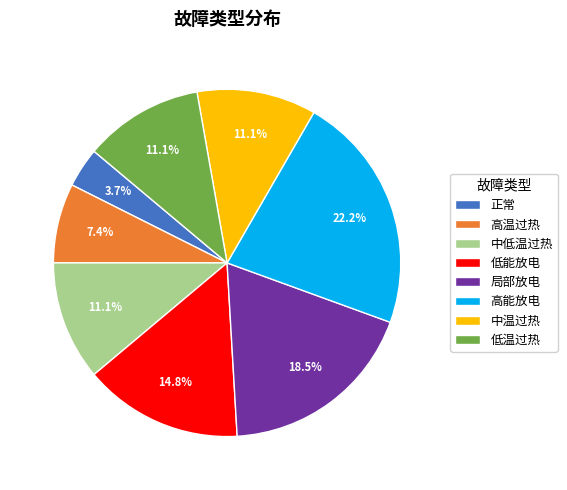

What percentage is NOT represented by 低温过热?

88.9%